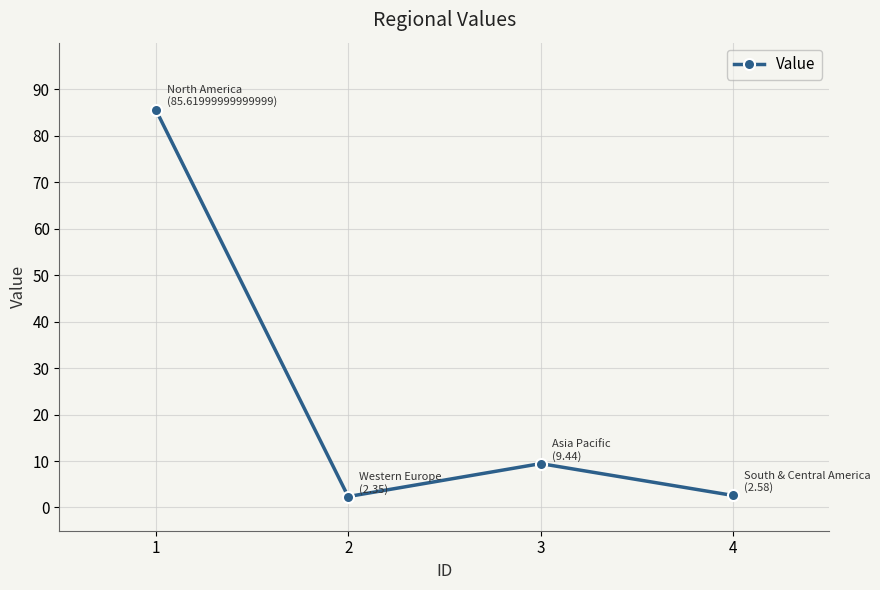

Where is the data nearest to the value 43?

3